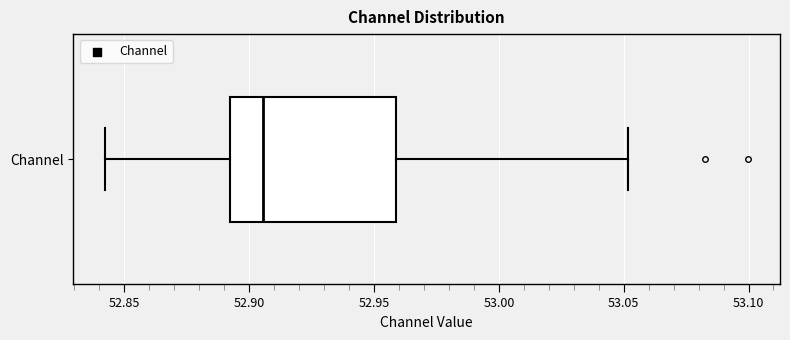

Transcribe this box plot: give where the median line is, the range the box spans, and where the two whiskers end, as read against the x-axis. The values are not printed on the chart, so give them approximately, as read against the axis.

median 52.905, box 52.890 to 52.960, whiskers 52.840 to 53.050